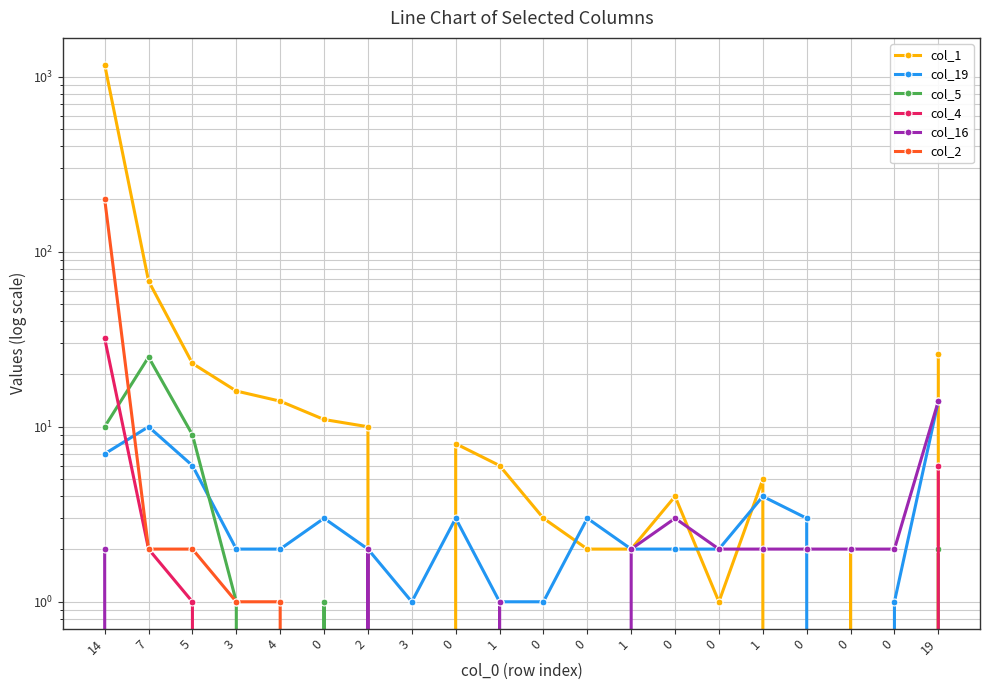

At which category is the sum across all series the highest?

14